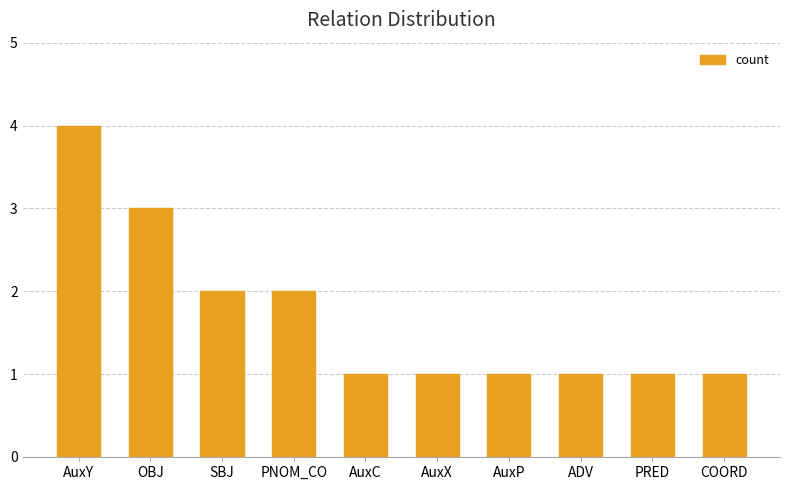

What is the difference between the second highest and second lowest values?

2